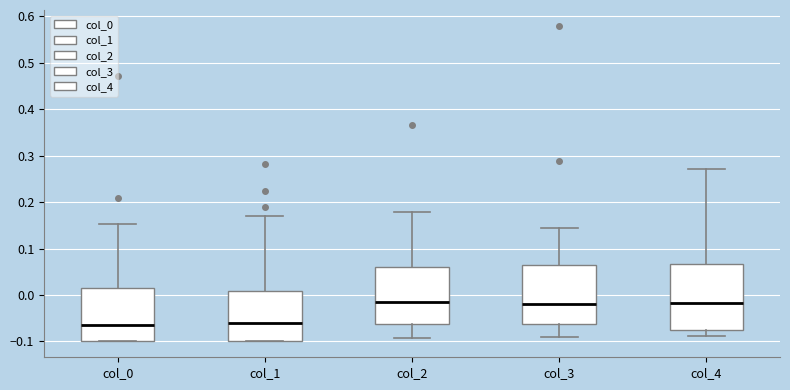

Which box is the tallest, from its lower edge to its upper edge?

col_4